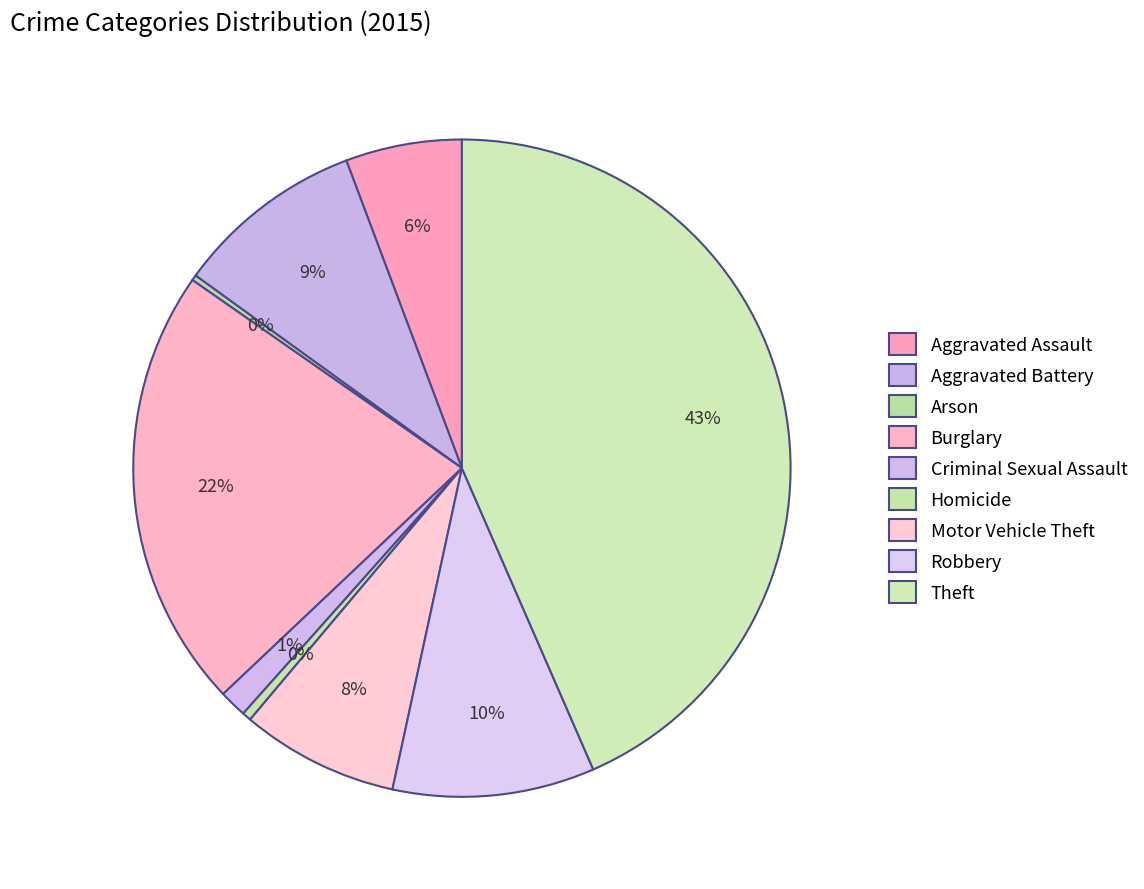

How many segments does this pie chart have?

9